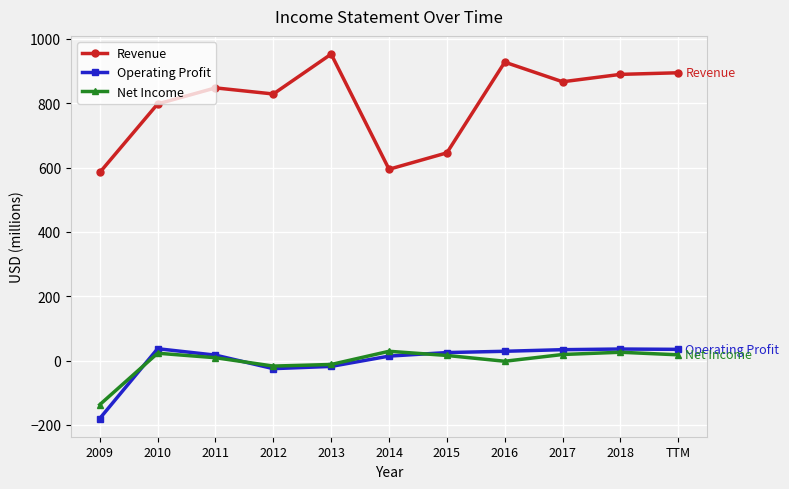

The value of Operating Profit at 2010 is 37. True or false?

True